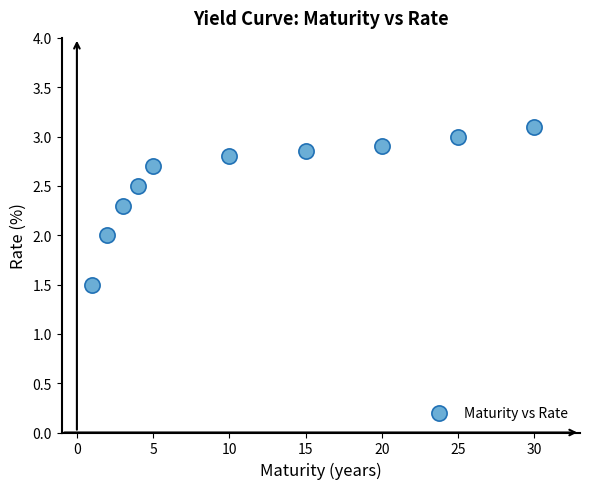

What is the average X value?

11.5